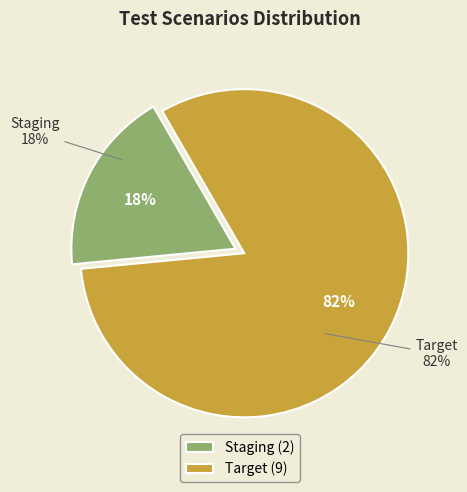

Is it true that Staging is 18% of the pie?

True